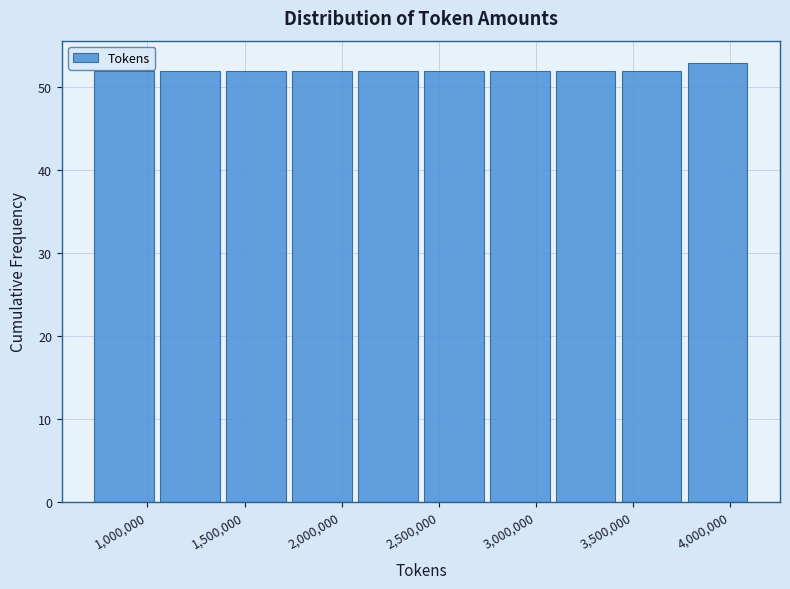

Reading left to right, list every bar in this chart as the range it spans on the x-axis followed by its height. Neither the bar edges nor the heights are printed on the chart, so give them approximately, as read against the axes.

700000 to 1050000: 52
1050000 to 1400000: 52
1400000 to 1750000: 52
1750000 to 2050000: 52
2050000 to 2400000: 52
2400000 to 2750000: 52
2750000 to 3100000: 52
3100000 to 3450000: 52
3450000 to 3750000: 52
3750000 to 4100000: 53